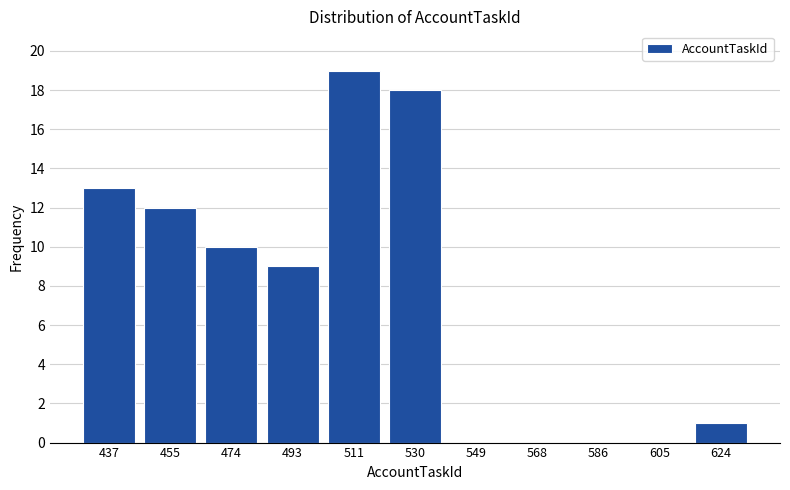

Reading right to left, transcribe all the data shown in this chart.

624=1	605=0	586=0	568=0	549=0	530=18	511=19	493=9	474=10	455=12	437=13